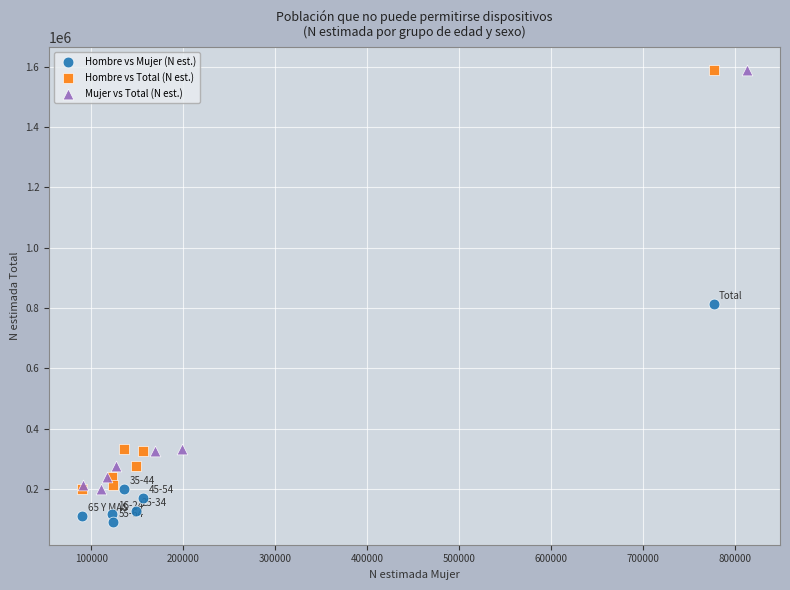

Which series reaches the minimum Y coordinate?

Hombre vs Mujer (N est.)